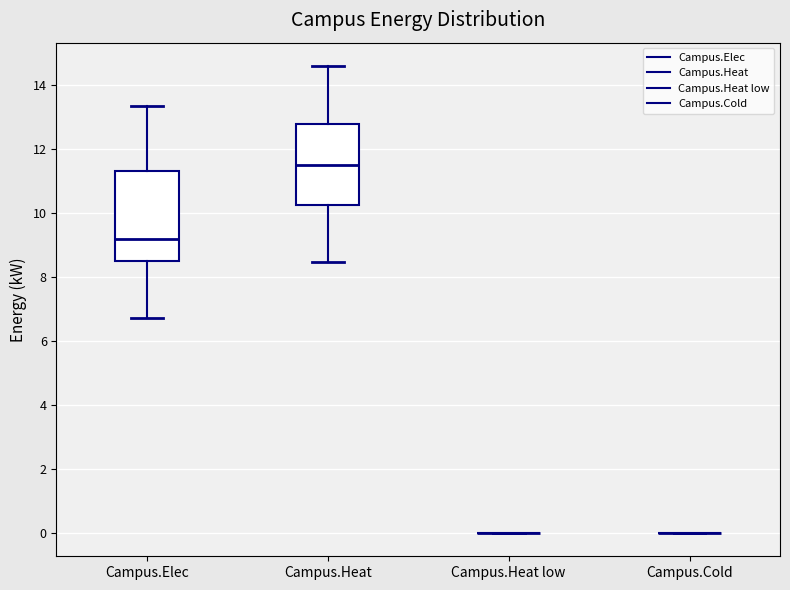

Reading left to right, read every box against the y-axis: the position of its median line, the range the box covers, and the ends of its whiskers. The values are not printed on the chart, so give them approximately, as read against the axis.

Campus.Elec: median 9.2, box 8.4 to 11.4, whiskers 6.8 to 13.4
Campus.Heat: median 11.4, box 10.2 to 12.8, whiskers 8.4 to 14.6
Campus.Heat low: box collapsed to a line at 0.0, whiskers 0.0 to 0.0
Campus.Cold: box collapsed to a line at 0.0, whiskers 0.0 to 0.0